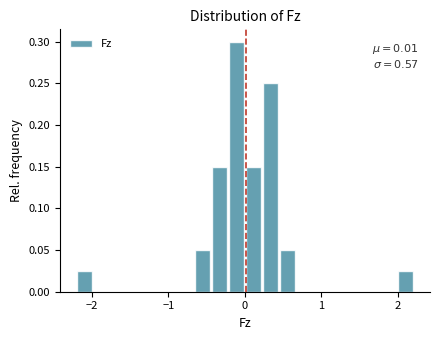

Read against the x-axis, roughly where is the centre of the tallest bar?

-0.1